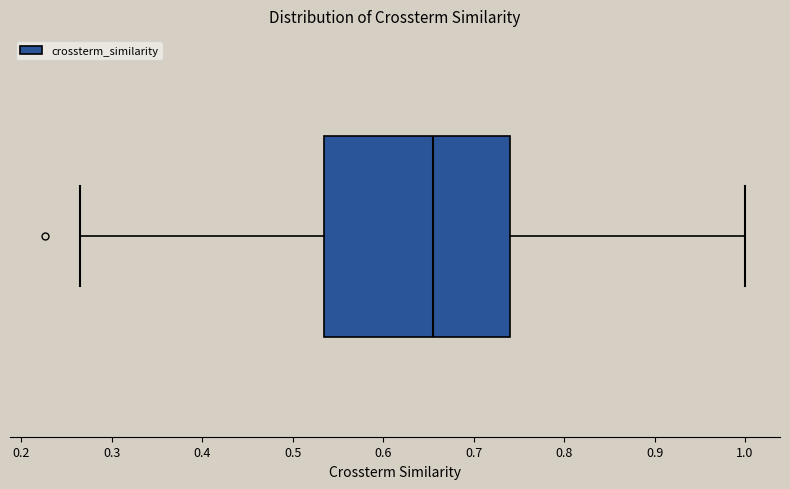

Transcribe this box plot: give where the median line is, the range the box spans, and where the two whiskers end, as read against the x-axis. The values are not printed on the chart, so give them approximately, as read against the axis.

median 0.66, box 0.53 to 0.74, whiskers 0.26 to 1.00